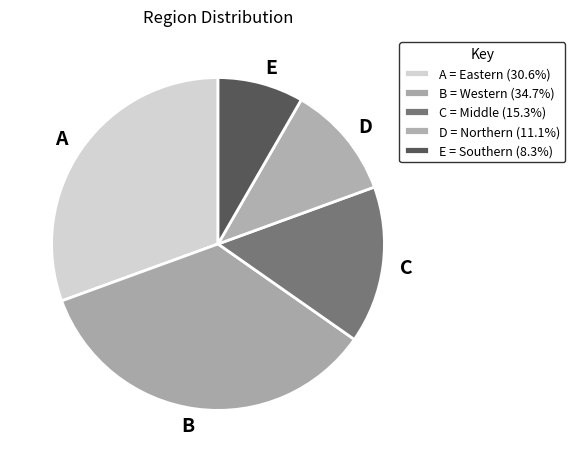

Is there a majority slice in this chart?

No